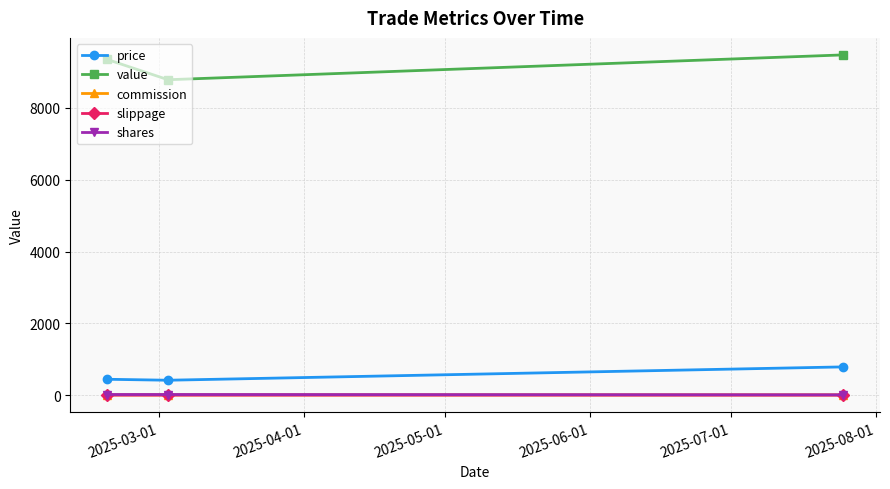

Count the number of data series in this chart.

5